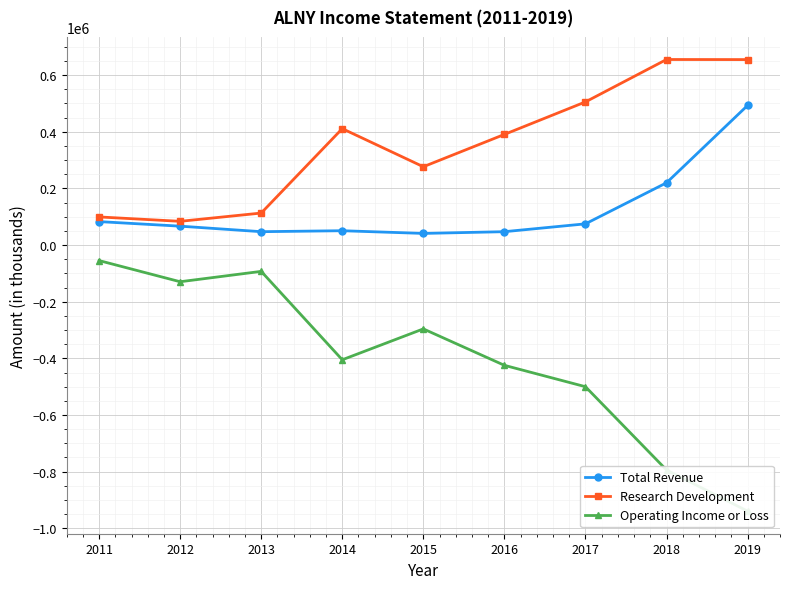

The value of Research Development at 2014 is 634546. True or false?

False